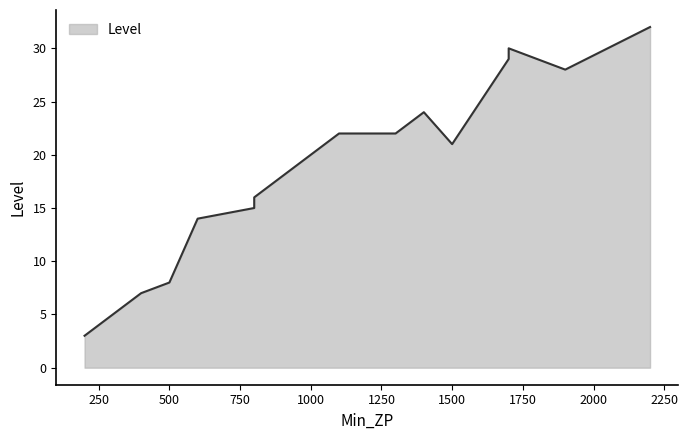

What is the difference between the second highest and minimum values?

27